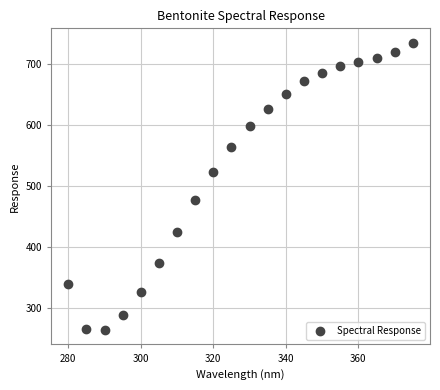

What is the range of X values (max minus min)?

95.0